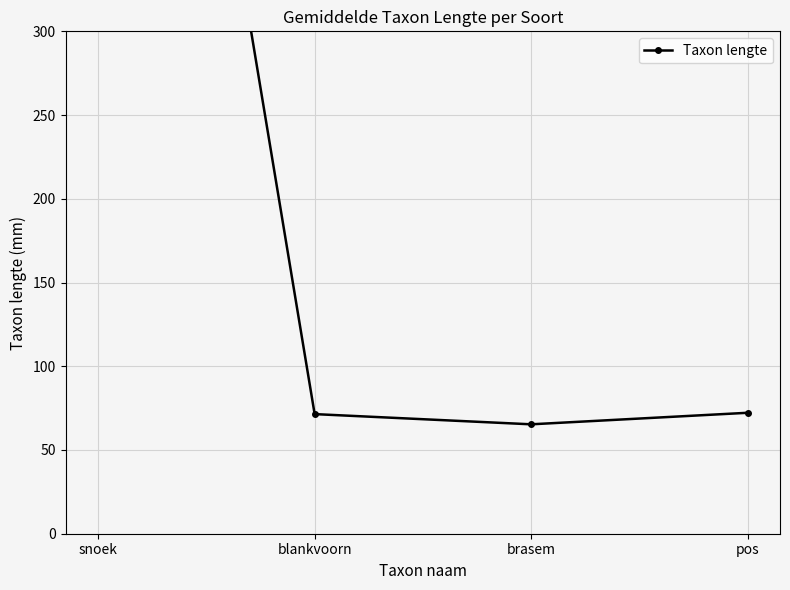

At which category does the chart reach its peak across all series?

snoek